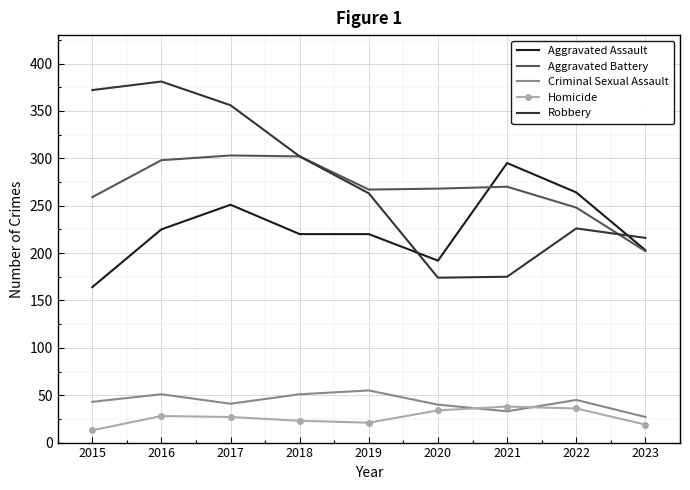

Between 2017 and 2023, which series saw the biggest shift?

Robbery